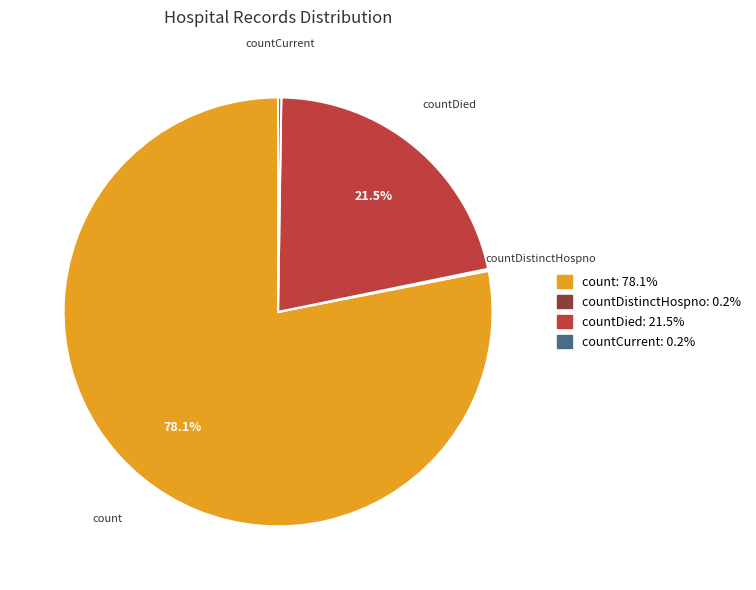

Is there a majority slice in this chart?

Yes